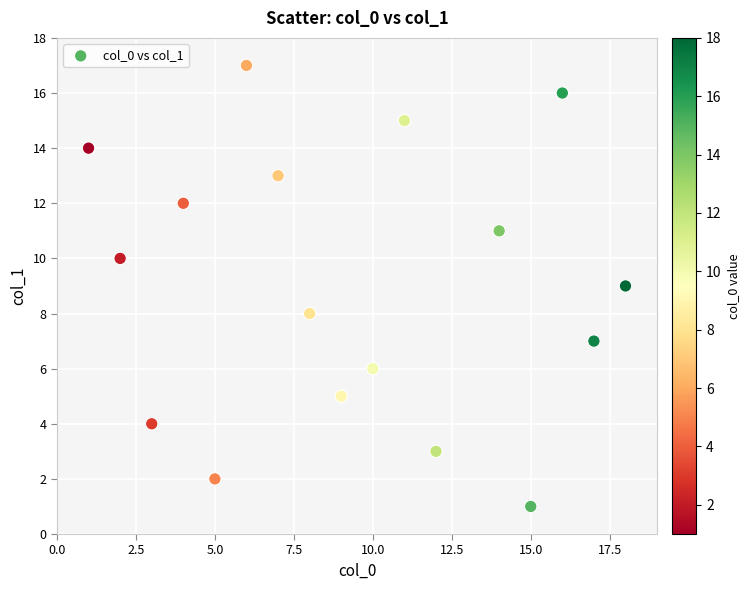

What is the range of X values (max minus min)?

17